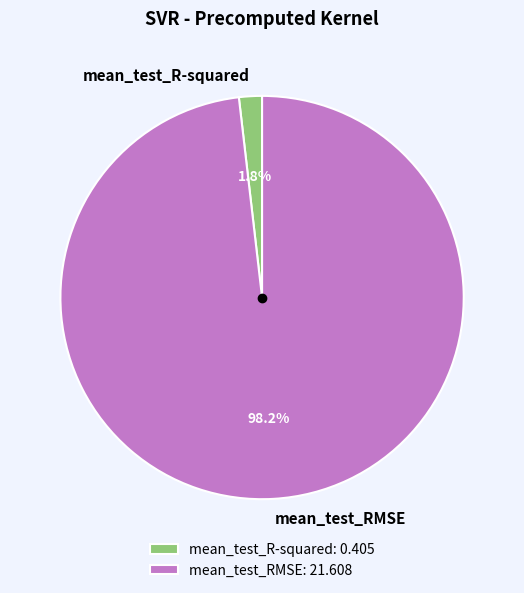

To the nearest percent, what percentage of the pie is mean_test_RMSE?

98%